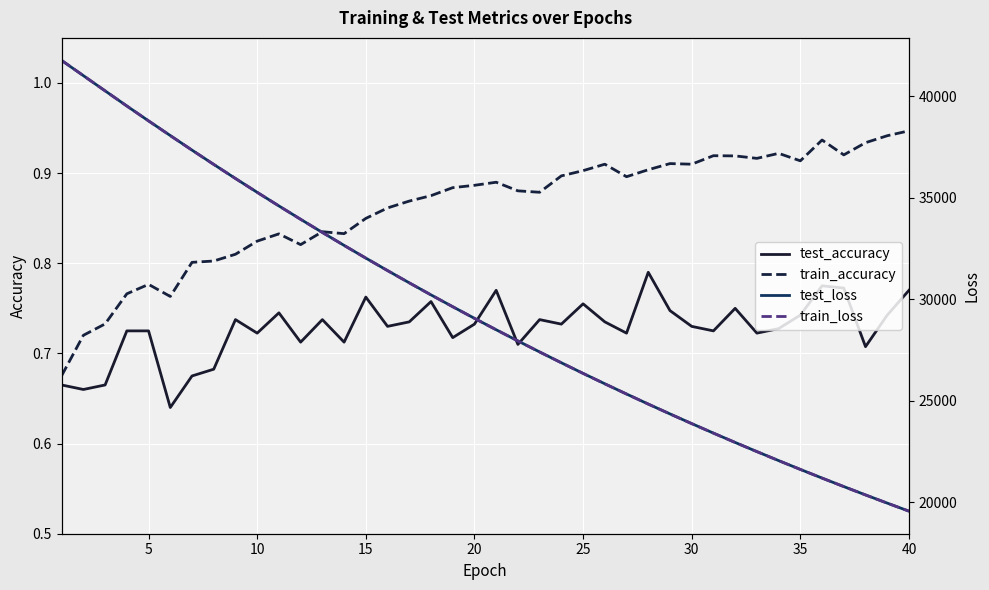

The train_accuracy series shows 1.6 at 30. True or false?

False